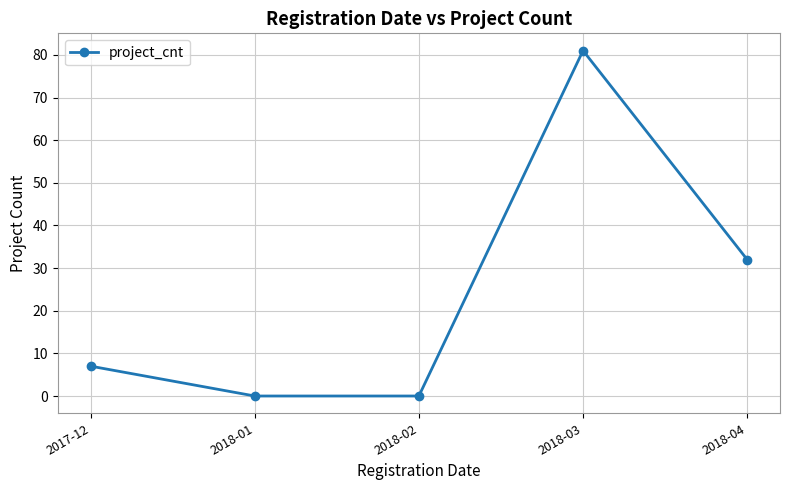

How many values are below 7?

2